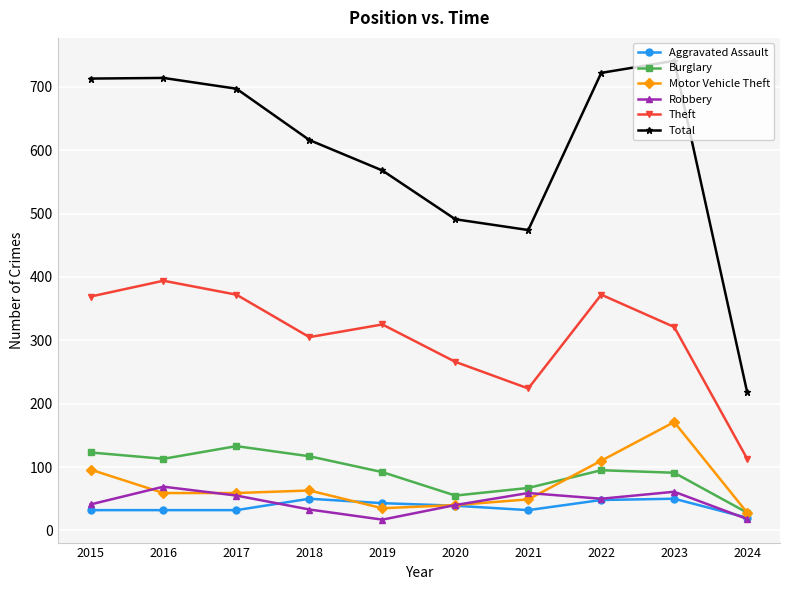

What is the spread (max minus min) of values at 2018?

583